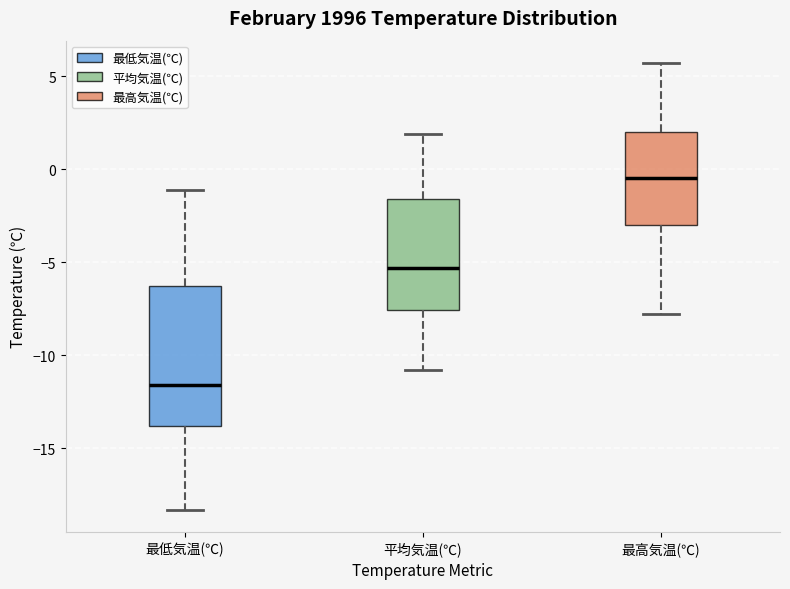

Where does the median line of the box for 最高気温(℃) sit on the y-axis? The values are not printed on the chart, so give them approximately, as read against the axis.

-0.5